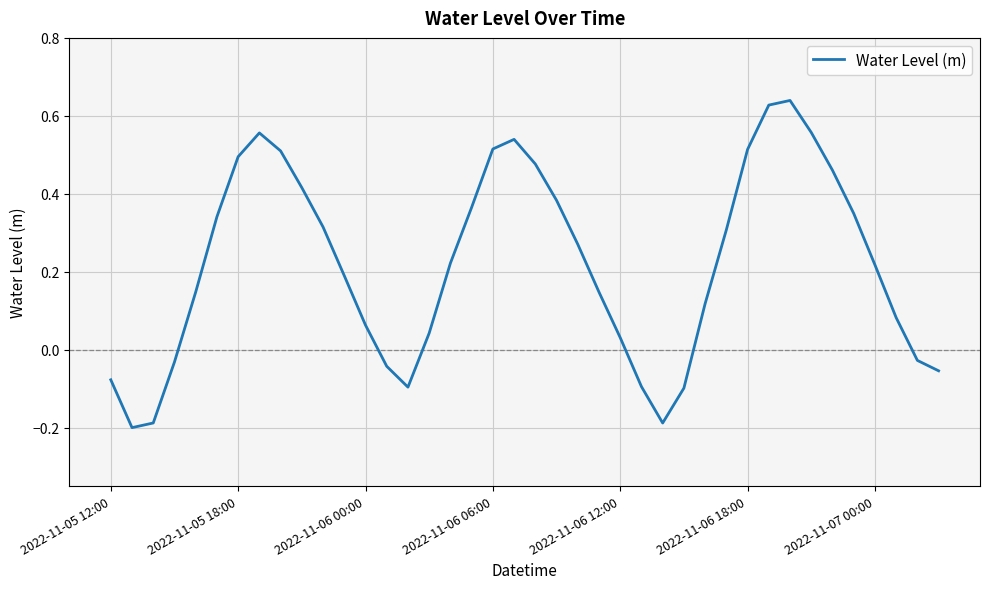

What is the difference between the maximum and minimum values?

0.8